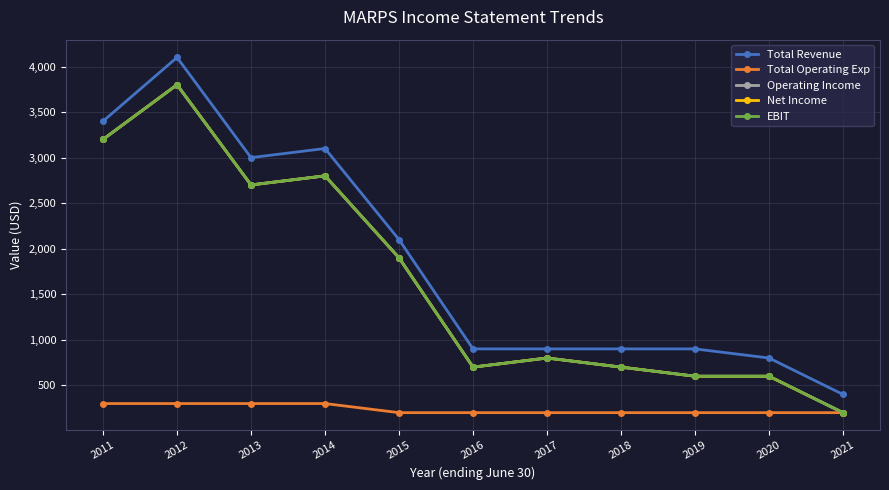

At which label does EBIT first exceed 800?

2011